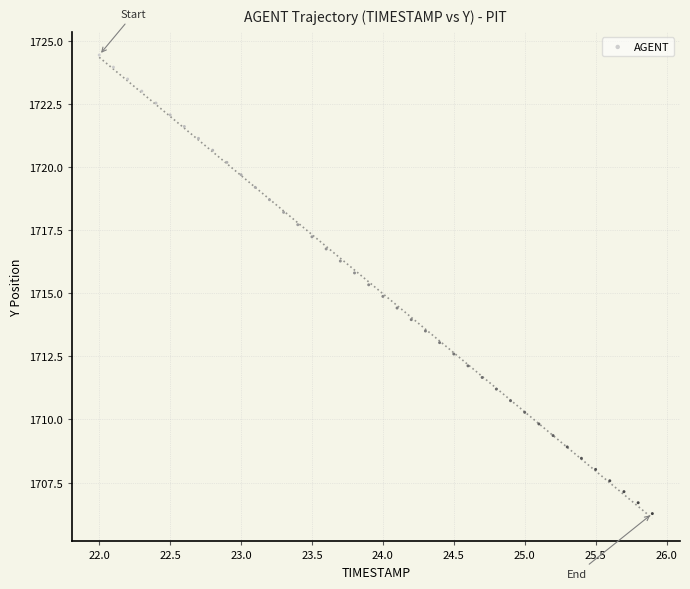

What is the range of Y values (max minus min)?

18.2